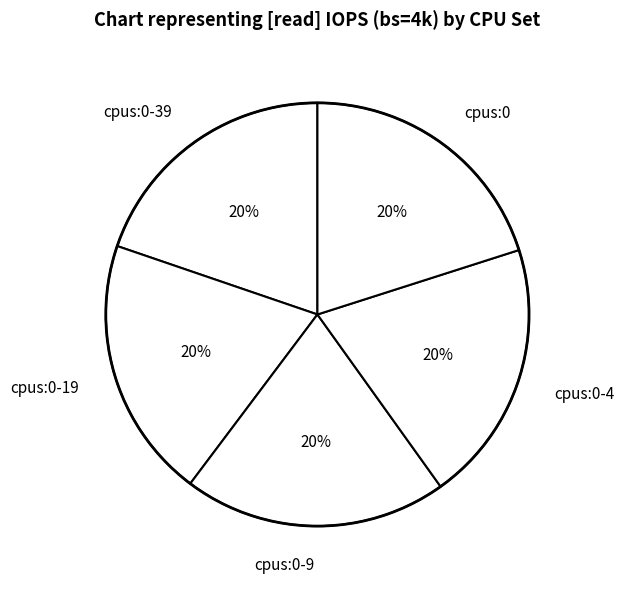

The cpus:0-39 slice represents 6% of the pie. True or false?

False